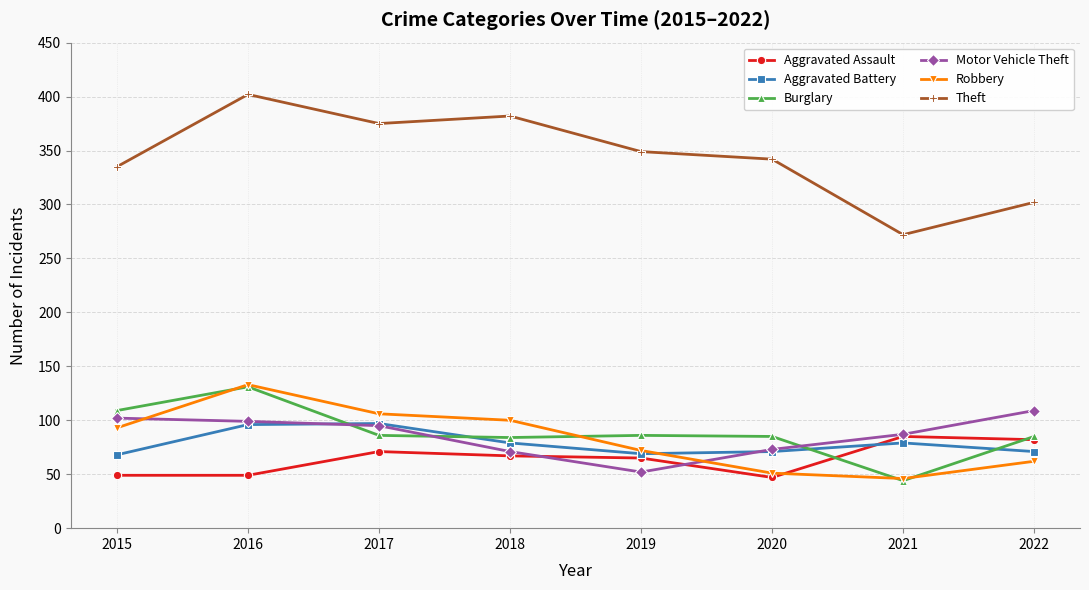

What is the value of the Aggravated Assault point at the 3rd from the left?

71